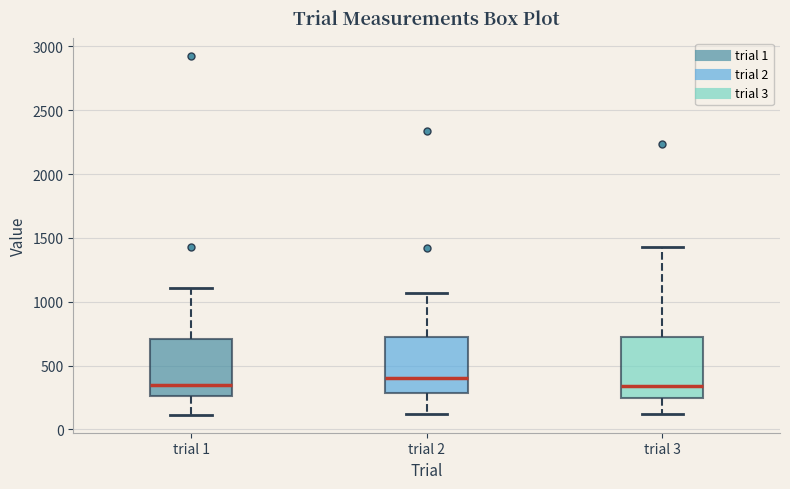

Where does the lower whisker of the box for trial 3 end on the y-axis? The values are not printed on the chart, so give them approximately, as read against the axis.

100